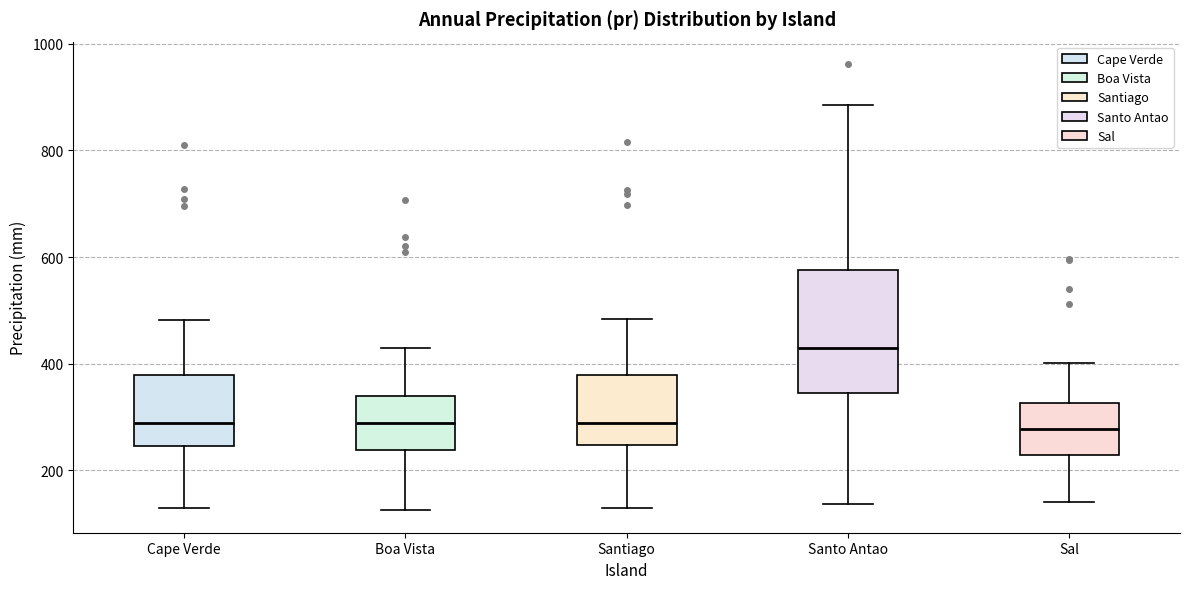

Reading left to right, transcribe this box plot: for each box, give where its median line is, the range the box spans, and where its two whiskers end, as read against the y-axis. The values are not printed on the chart, so give them approximately, as read against the axis.

Cape Verde: median 280, box 240 to 380, whiskers 120 to 480
Boa Vista: median 280, box 240 to 340, whiskers 120 to 440
Santiago: median 280, box 240 to 380, whiskers 120 to 480
Santo Antao: median 420, box 340 to 580, whiskers 140 to 880
Sal: median 280, box 220 to 320, whiskers 140 to 400